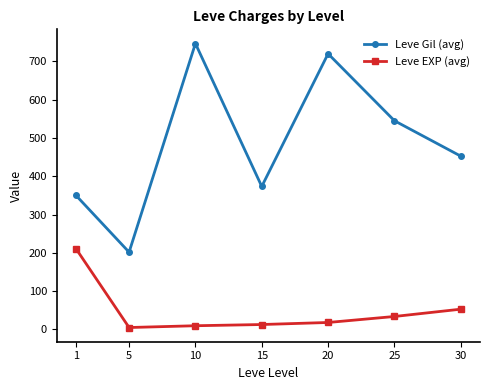

Is it true that Leve EXP (avg) equals 18.0 at 20?

True